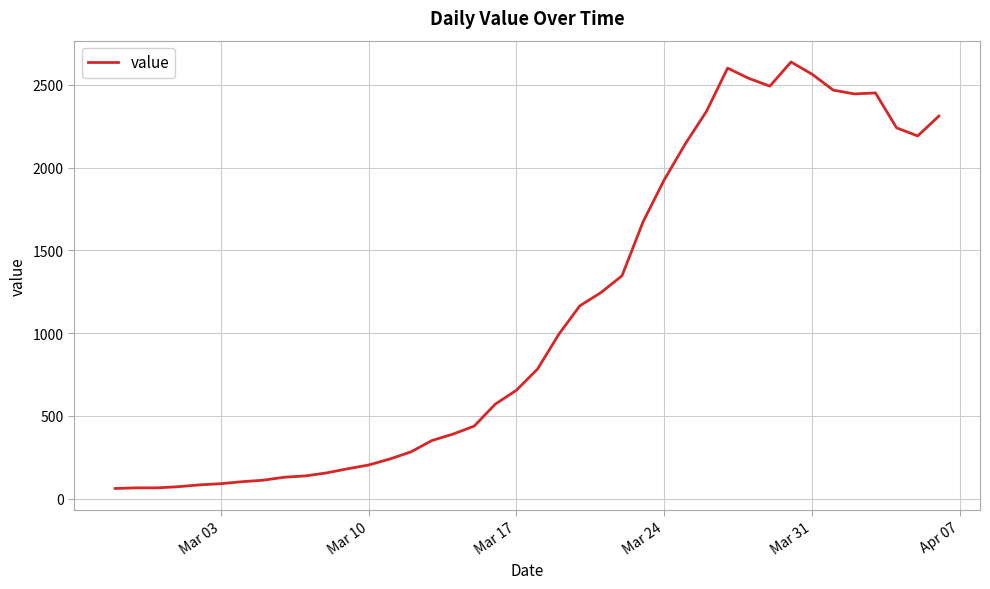

What is the maximum value shown in the chart?

2639